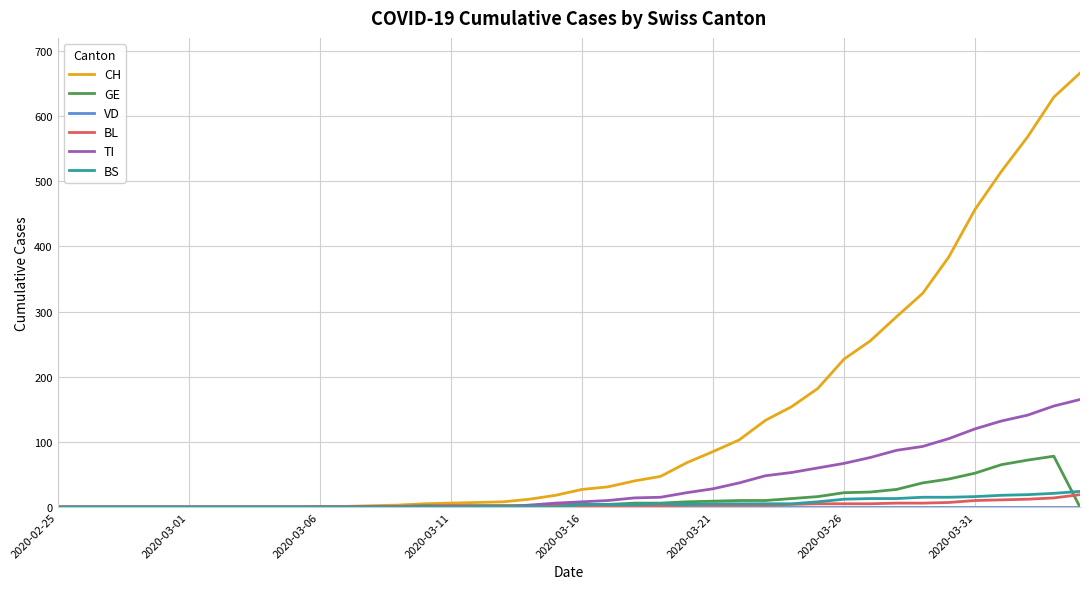

What is the maximum value shown in the chart?

666